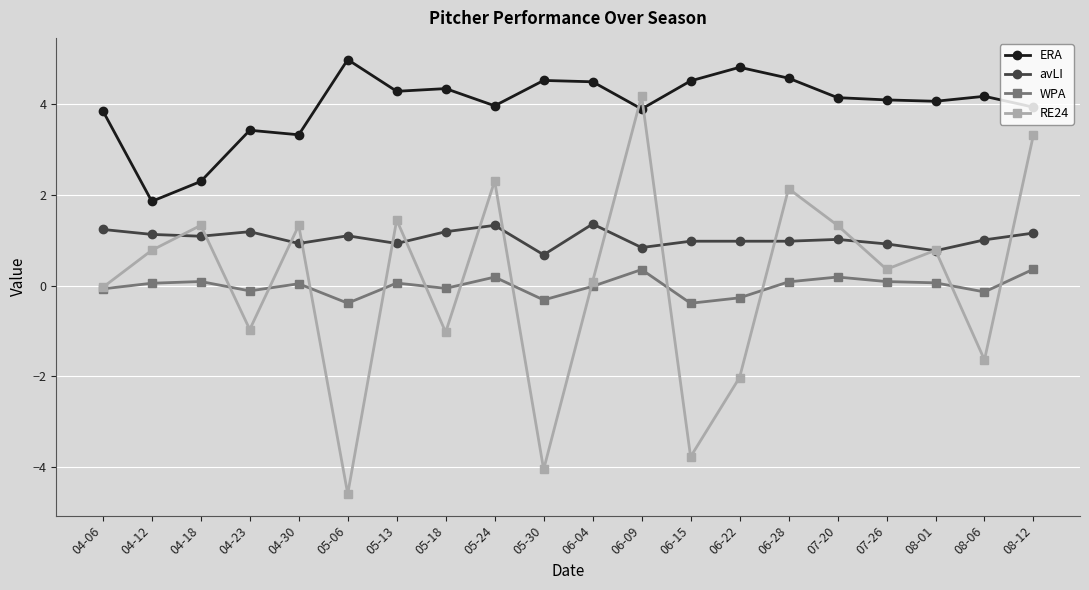

How many data points does each series have?

20